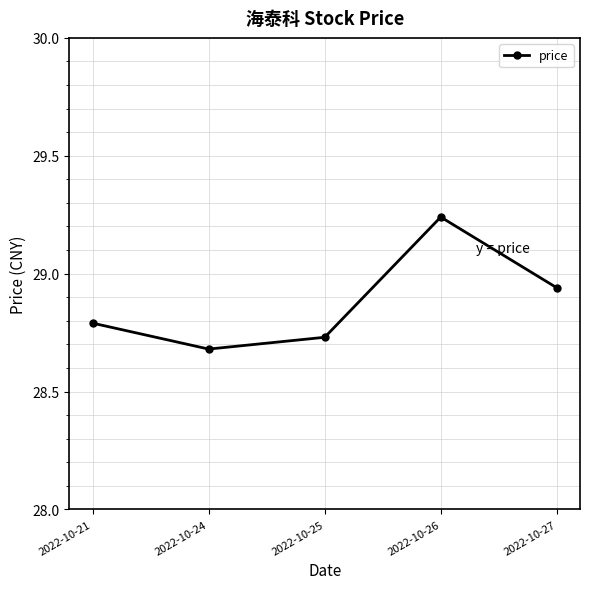

True or false: the data shows 28.7 at 2022-10-24.

True